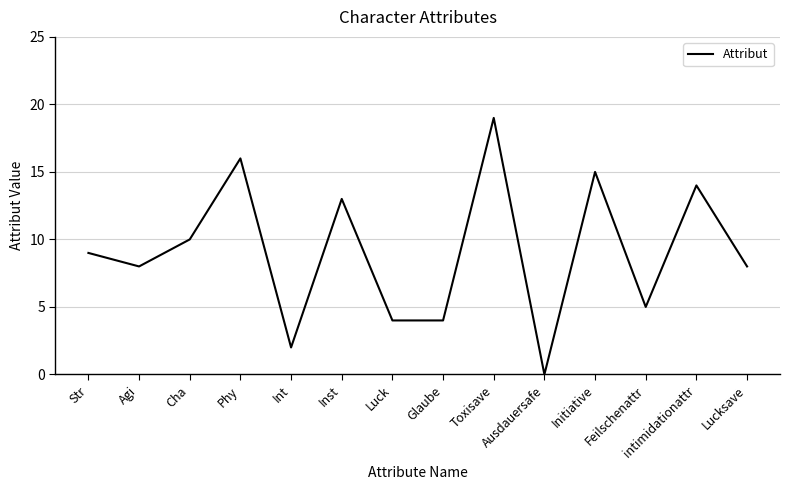

Reading left to right, list all the values displayed in this chart.

Str=9	Agi=8	Cha=10	Phy=16	Int=2	Inst=13	Luck=4	Glaube=4	Toxisave=19	Ausdauersafe=0	Initiative=15	Feilschenattr=5	intimidationattr=14	Lucksave=8